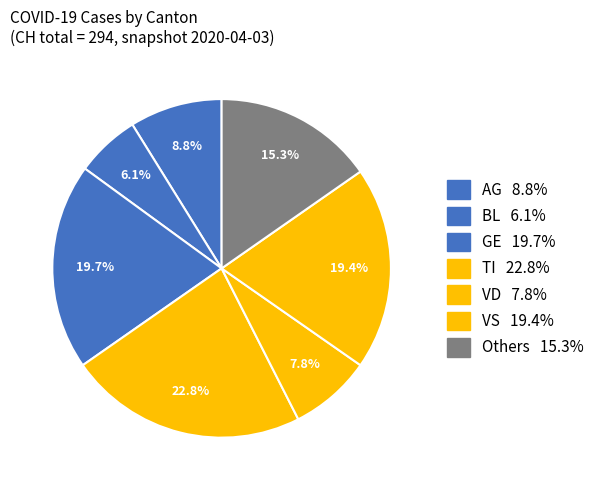

How many segments does this pie chart have?

7